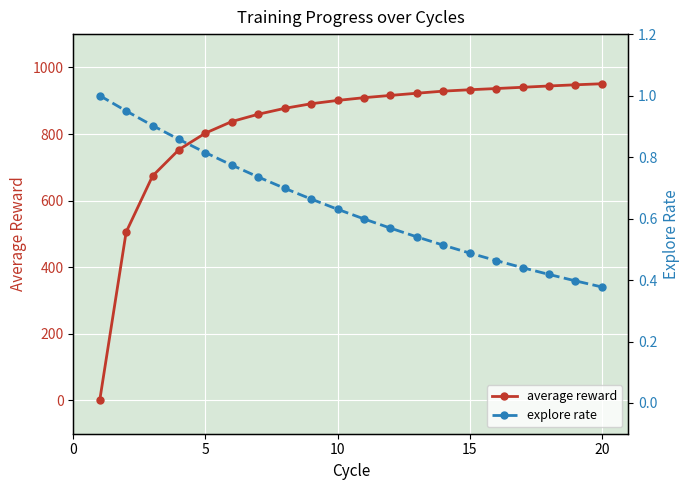

The value of average reward at 15 is 932.9. True or false?

True